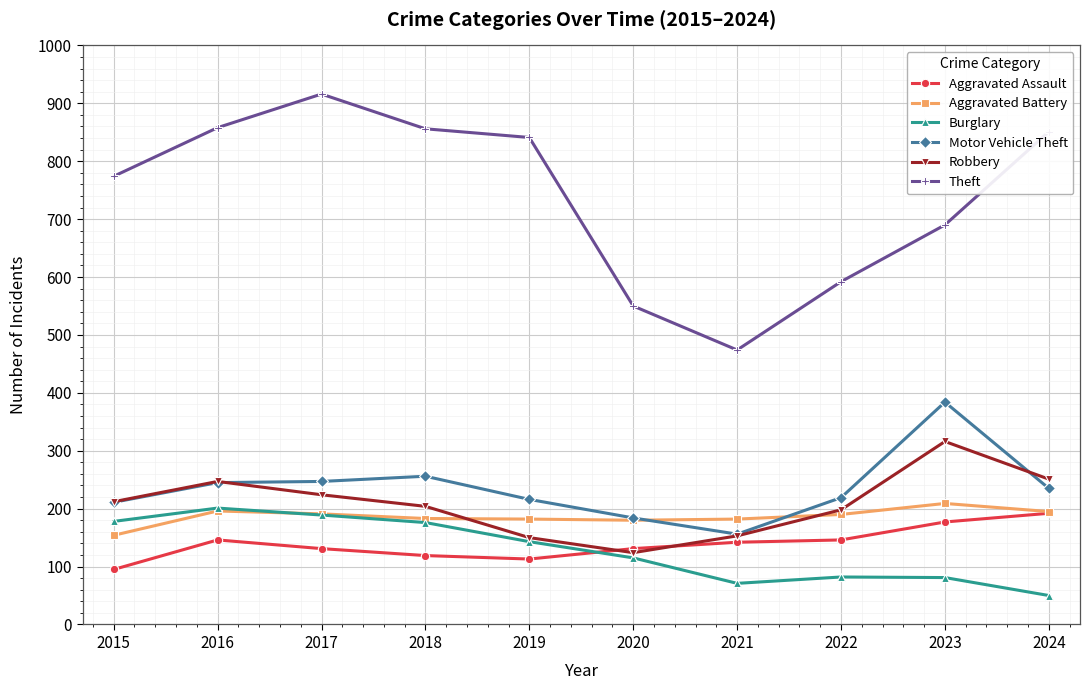

True or false: Aggravated Assault and Theft cross at least once.

False